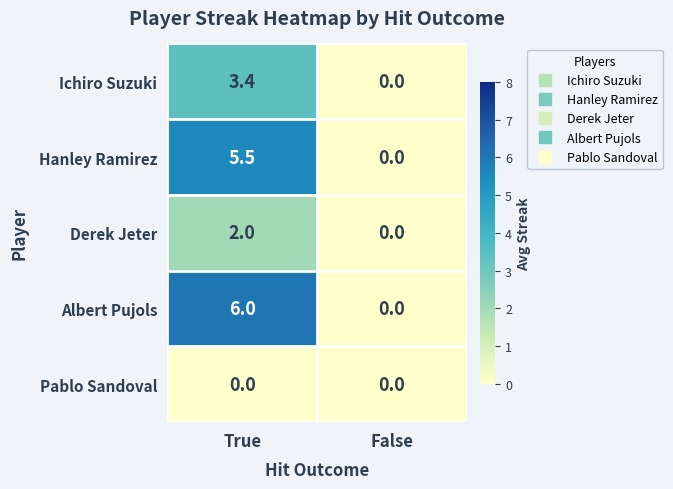

Which series has the widest spread of values?

Albert Pujols